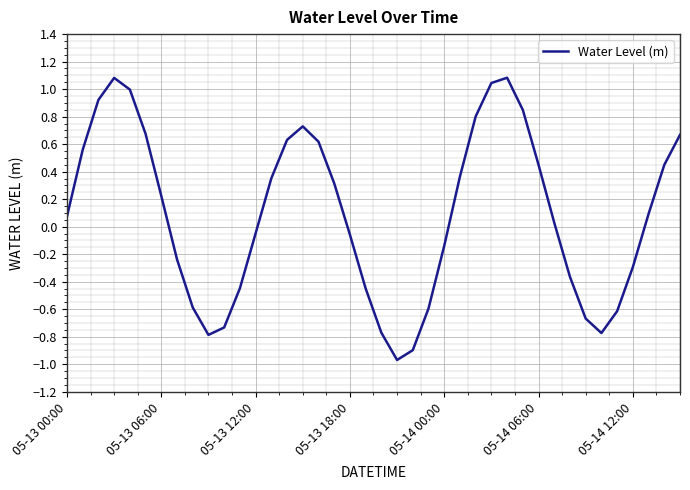

Is this an area chart (filled region under the line)?

No